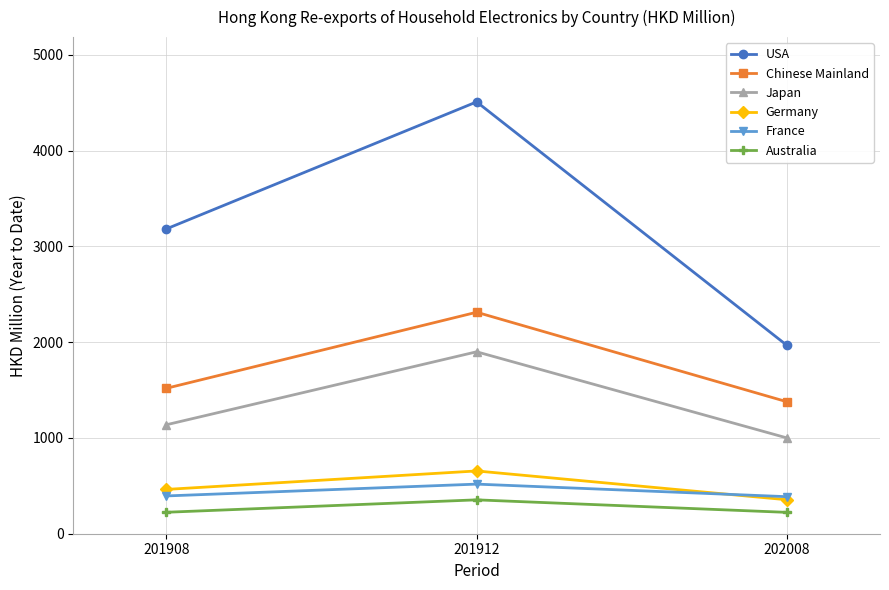

At how many categories does at least one series exceed 3311?

1